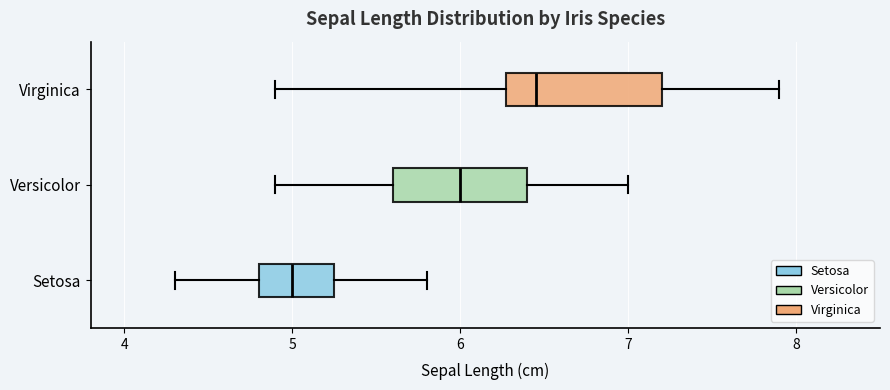

Where is the right edge of the box for Versicolor on the x-axis? The values are not printed on the chart, so give them approximately, as read against the axis.

6.4